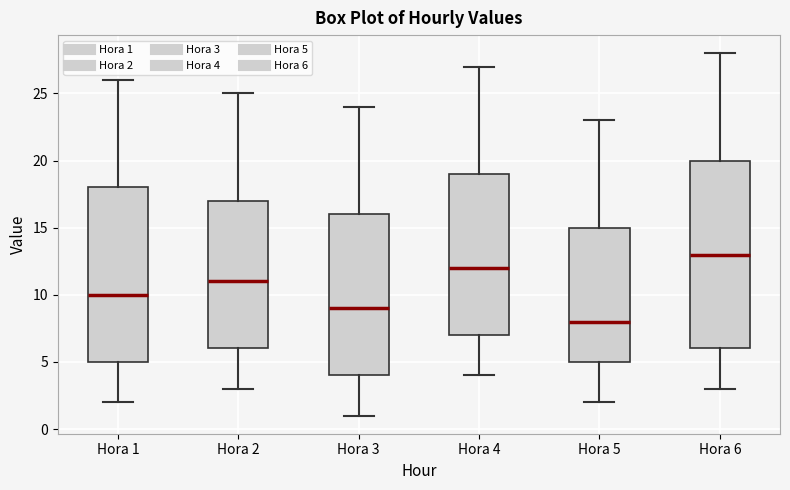

Comparing the boxes themselves (not the whiskers), which one is the tallest?

Hora 6